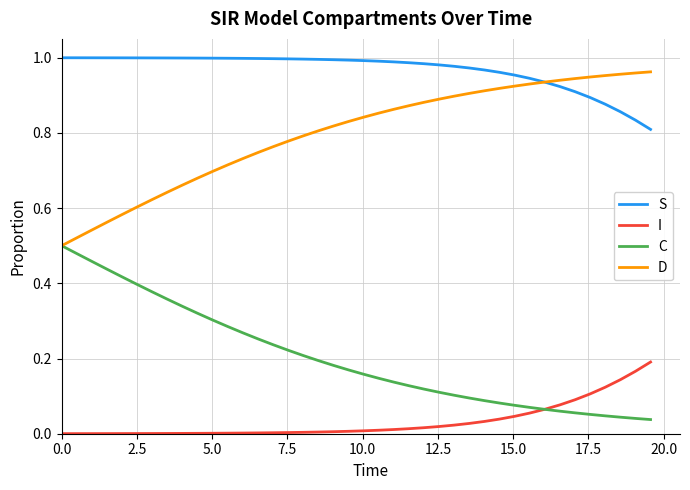

Which series has the largest total across all categories?

S